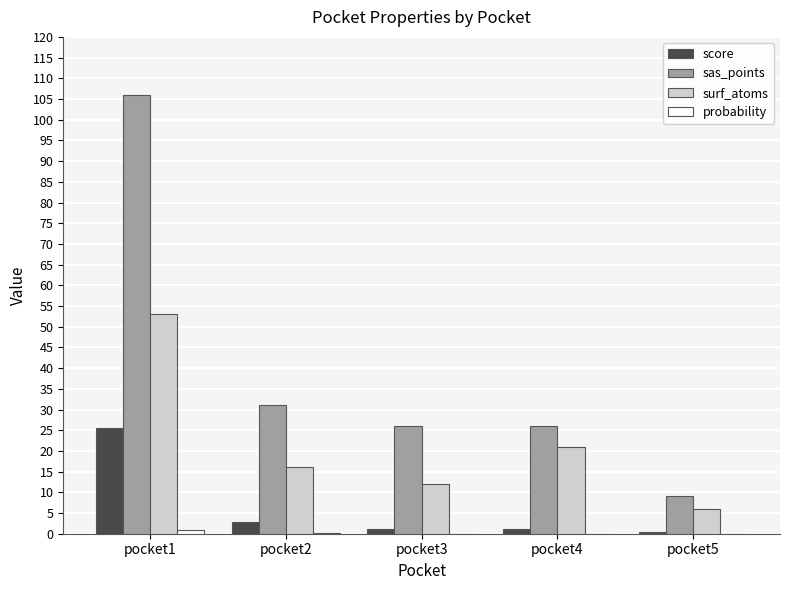

What is the total value across all series at pocket4?

48.0